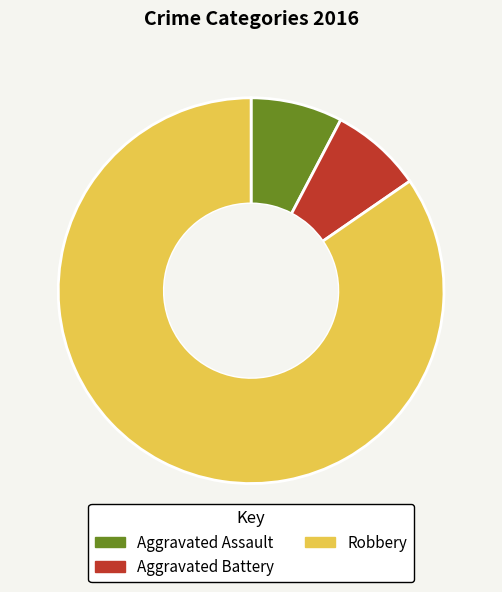

What is the largest slice in the pie chart?

Robbery